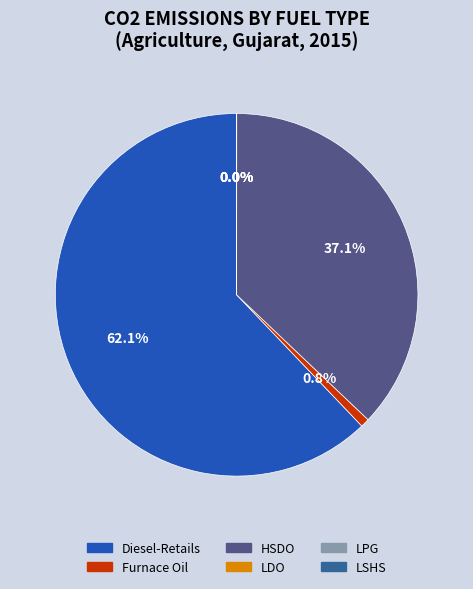

How many segments does this pie chart have?

6